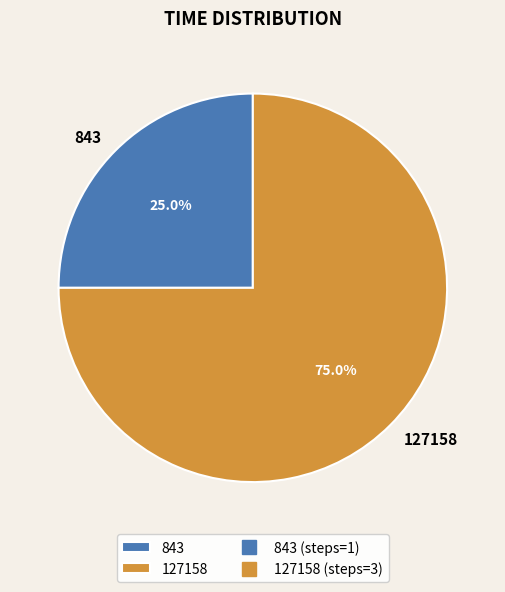

How many slices are in this pie chart?

2